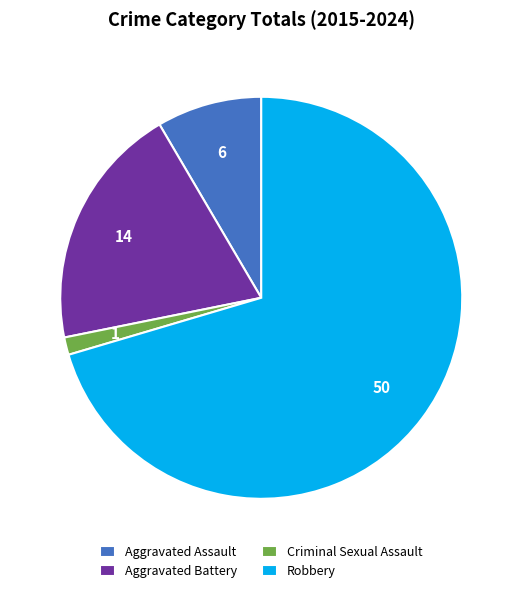

Which category has the smallest portion of the pie?

Criminal Sexual Assault